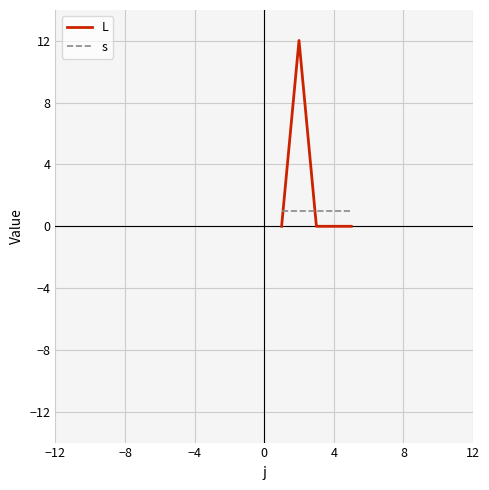

List the series in order of their overall mean, highest first.

L, s